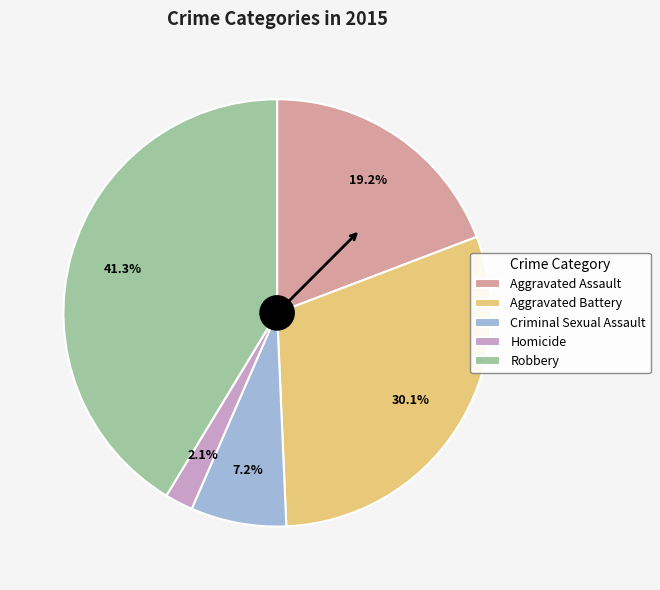

Which has a higher value, Aggravated Assault or Homicide?

Aggravated Assault